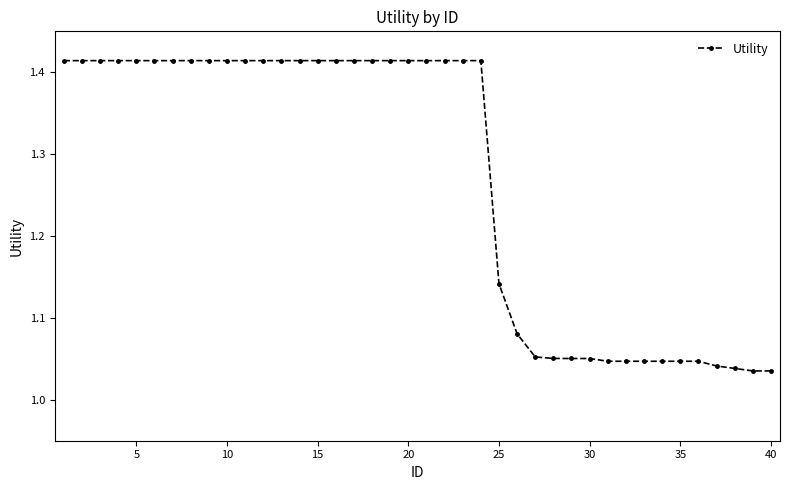

What is the difference between the second highest and minimum values?

0.4